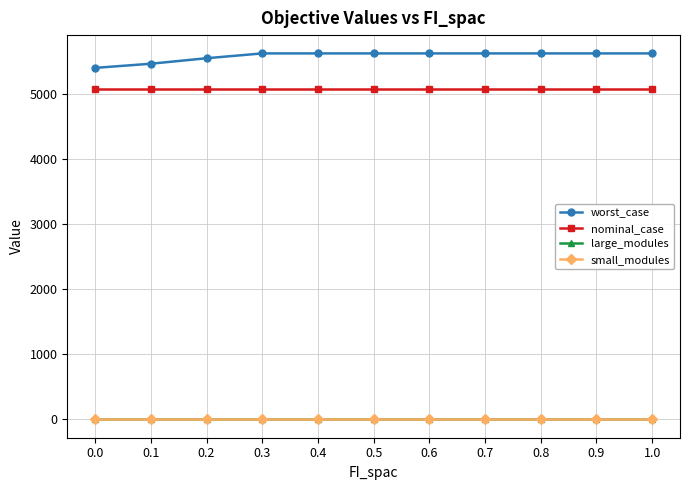

What is the value of the worst_case point at the 9th from the left?

5625.2